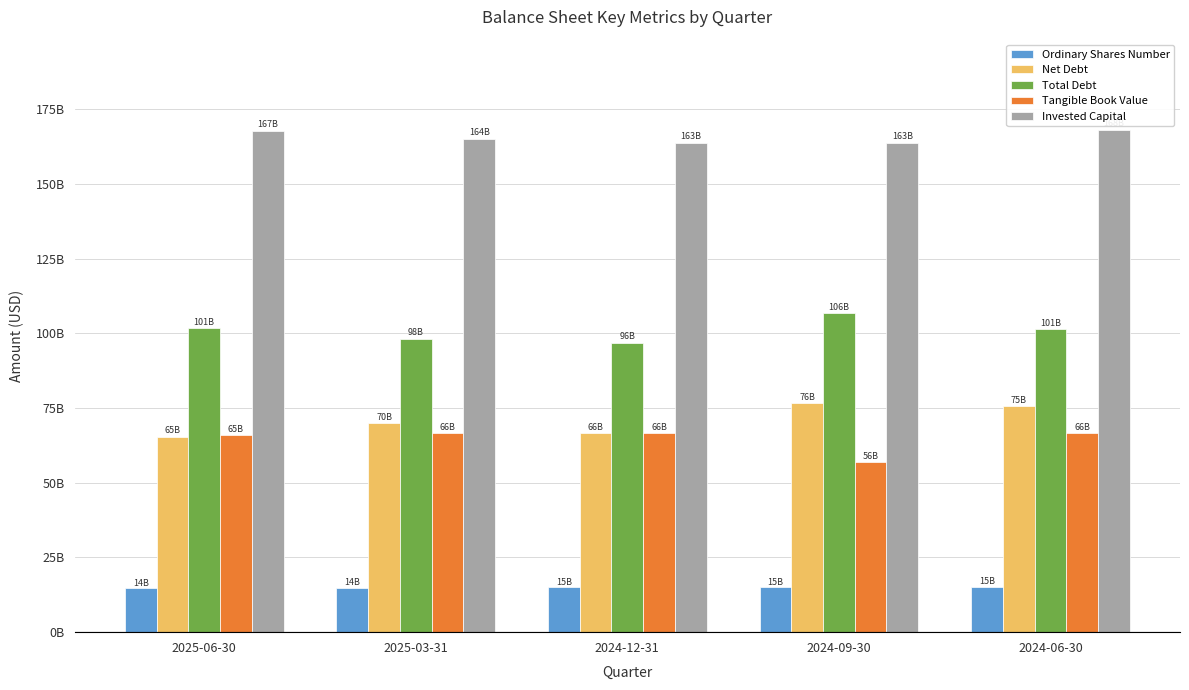

Rank the series by their maximum value, from highest to lowest.

Invested Capital, Total Debt, Net Debt, Tangible Book Value, Ordinary Shares Number